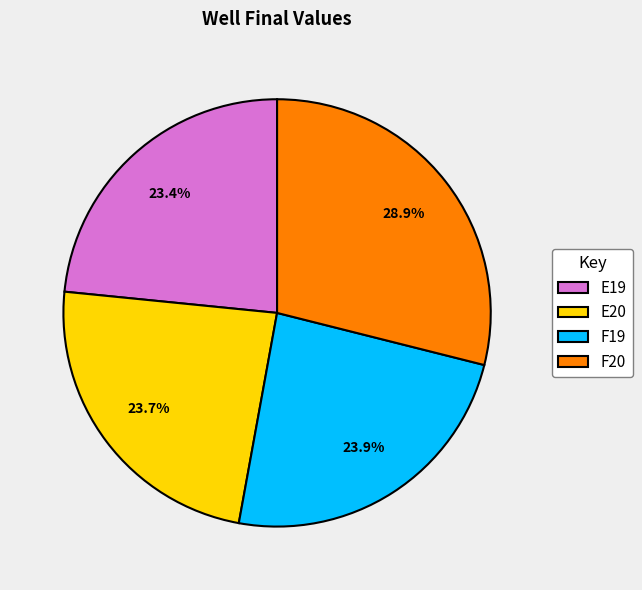

What is the largest slice in the pie chart?

F20